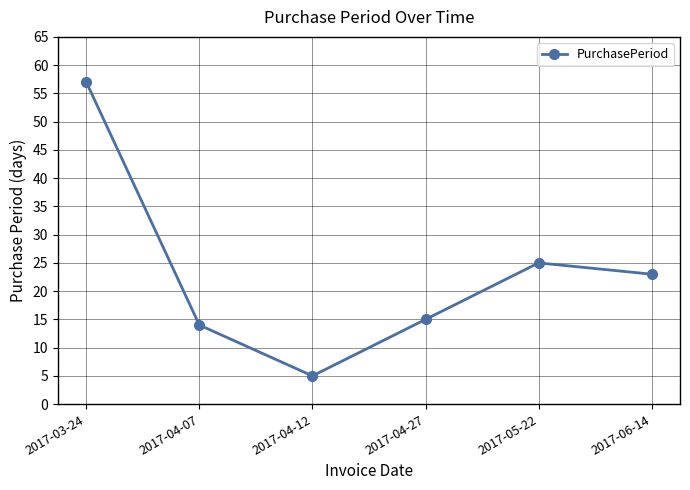

What is the average value?

23